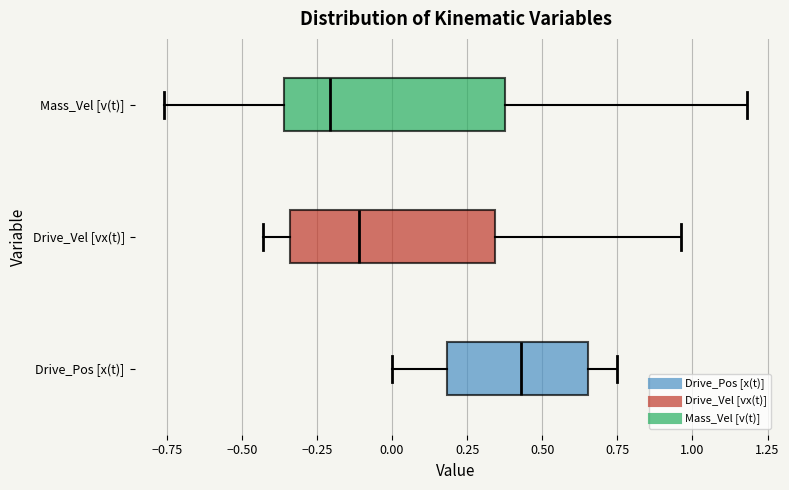

Which box has the furthest to the right median line?

Drive_Pos [x(t)]